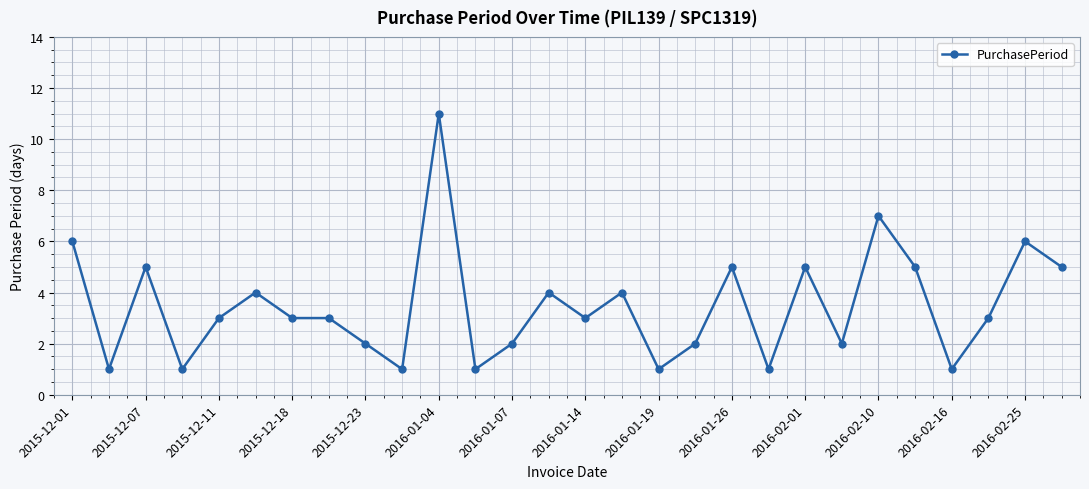

True or false: there are more than 0 points higher than both neighbors.

True